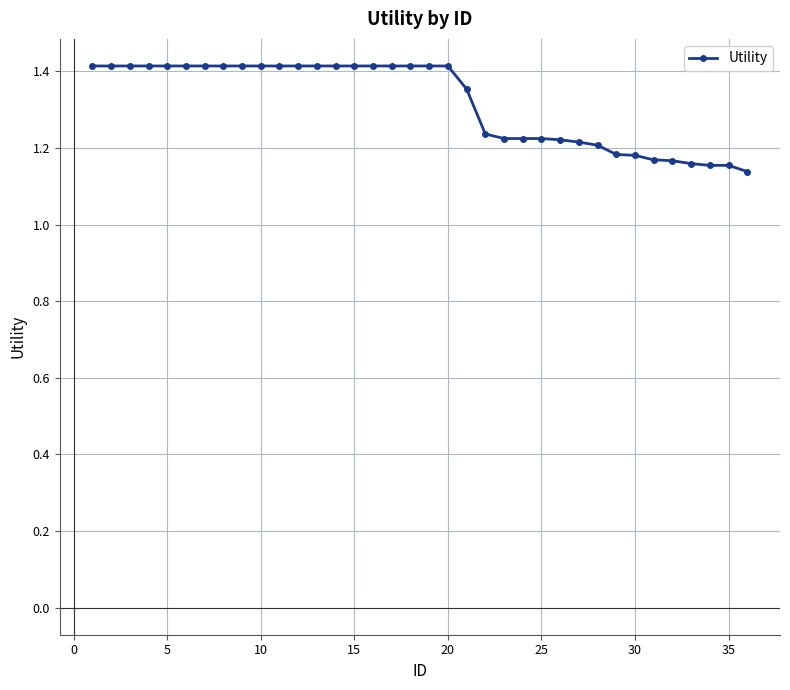

What is the average value?

1.3